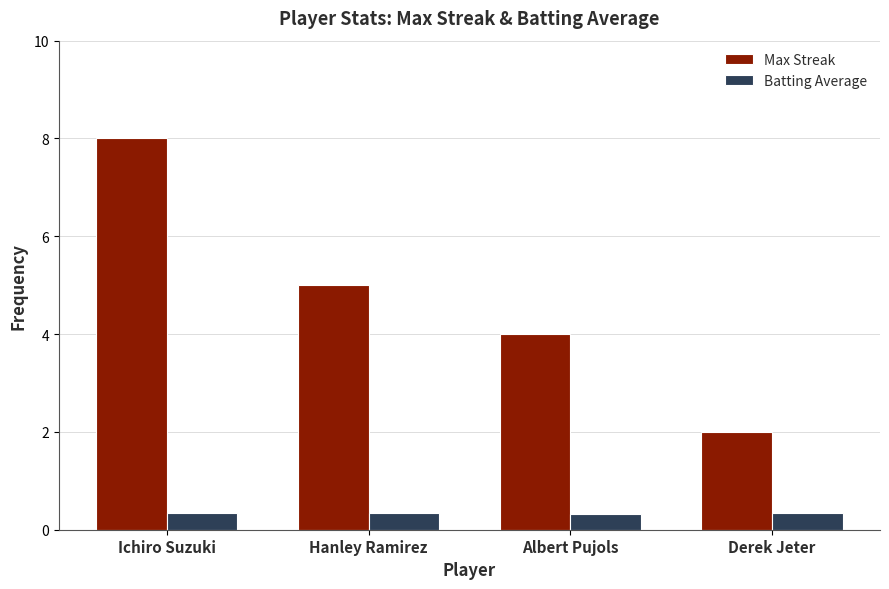

What is the total value across all series at Derek Jeter?

2.3